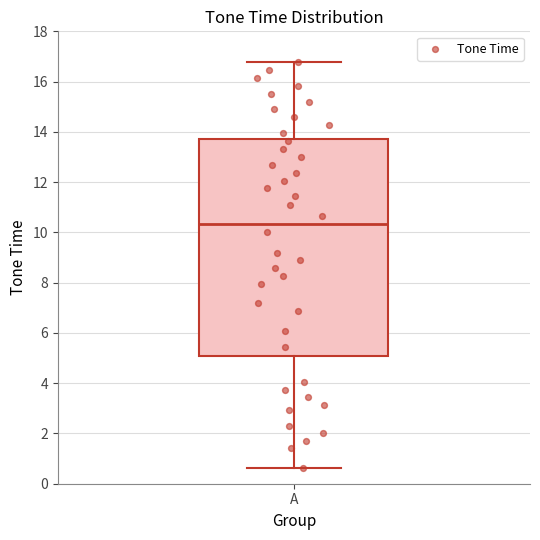

Where does the lower whisker of the box for A end on the y-axis? The values are not printed on the chart, so give them approximately, as read against the axis.

0.6